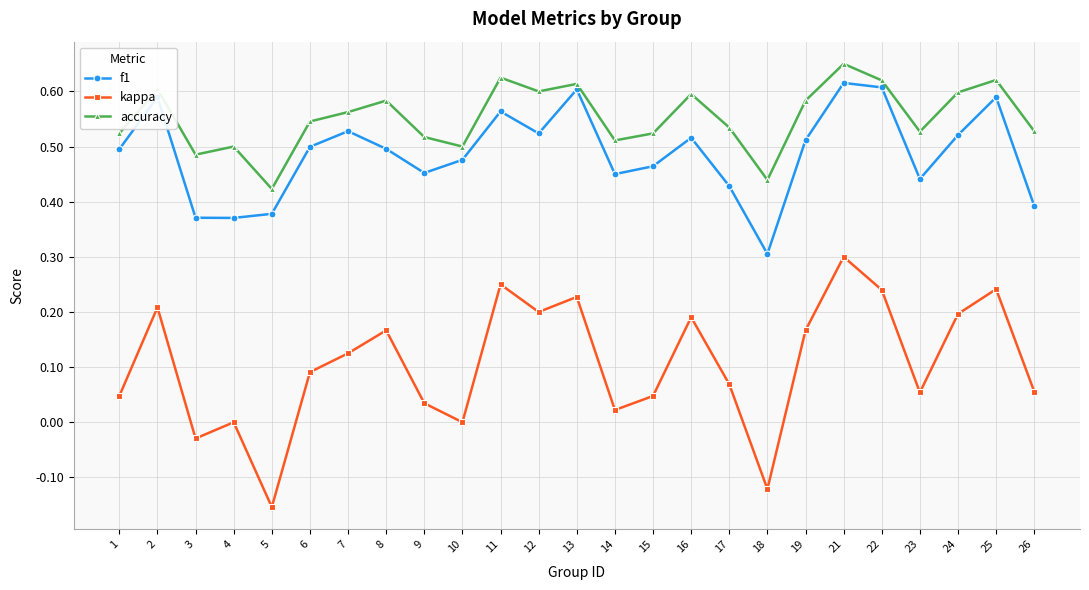

What is the difference between the second highest and minimum values in the f1 series?

0.3